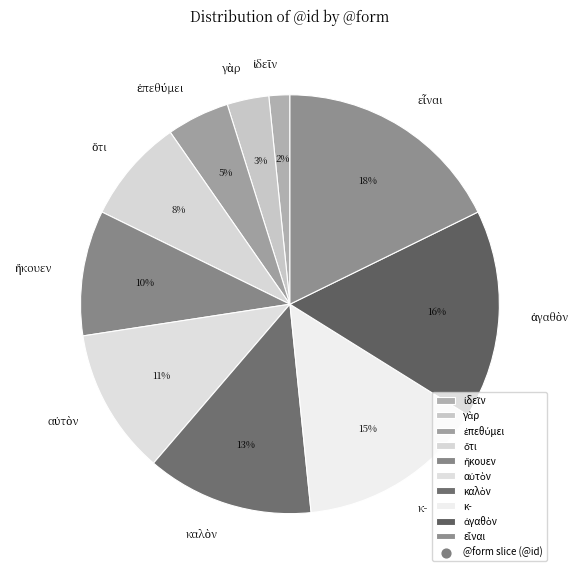

To the nearest percent, what is the average slice percentage?

10%